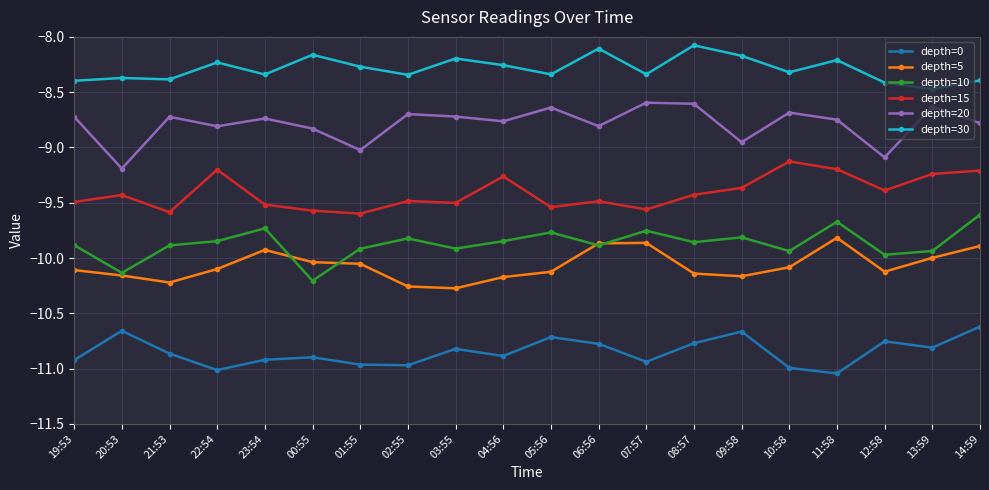

Which series changed the most between 03:55 and 09:58?

depth=20